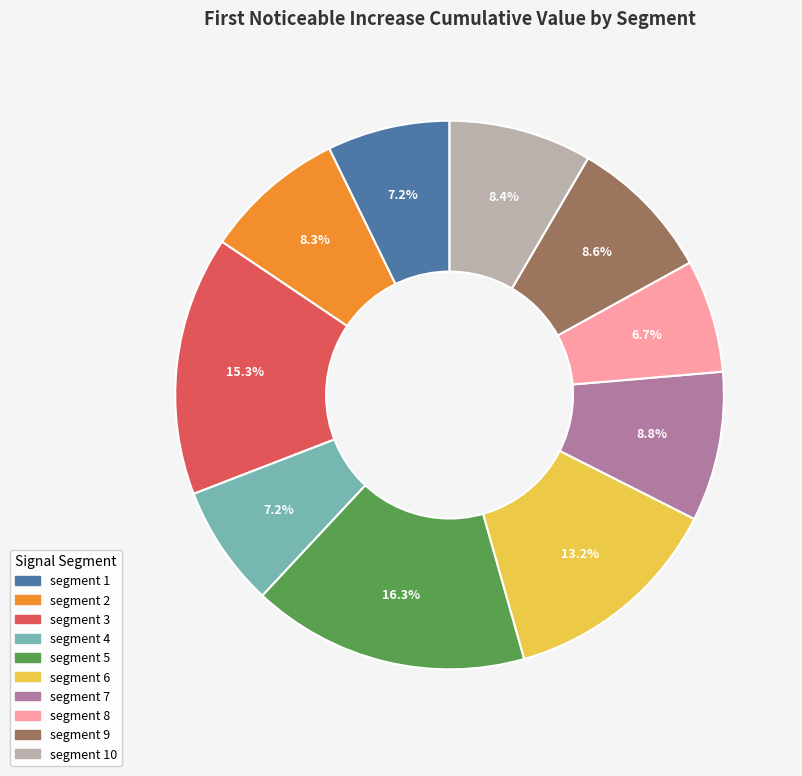

Between segment 1 and segment 9, which is larger?

segment 9